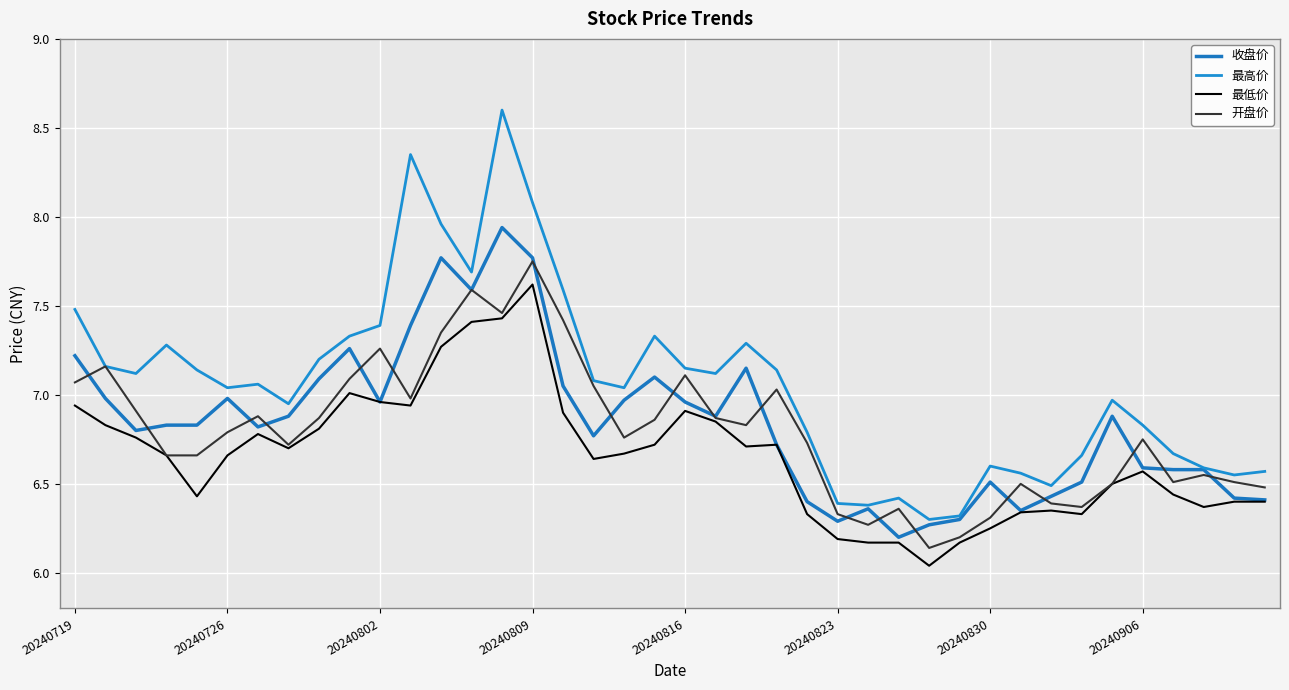

What are all the series names shown in the legend?

收盘价, 最高价, 最低价, 开盘价